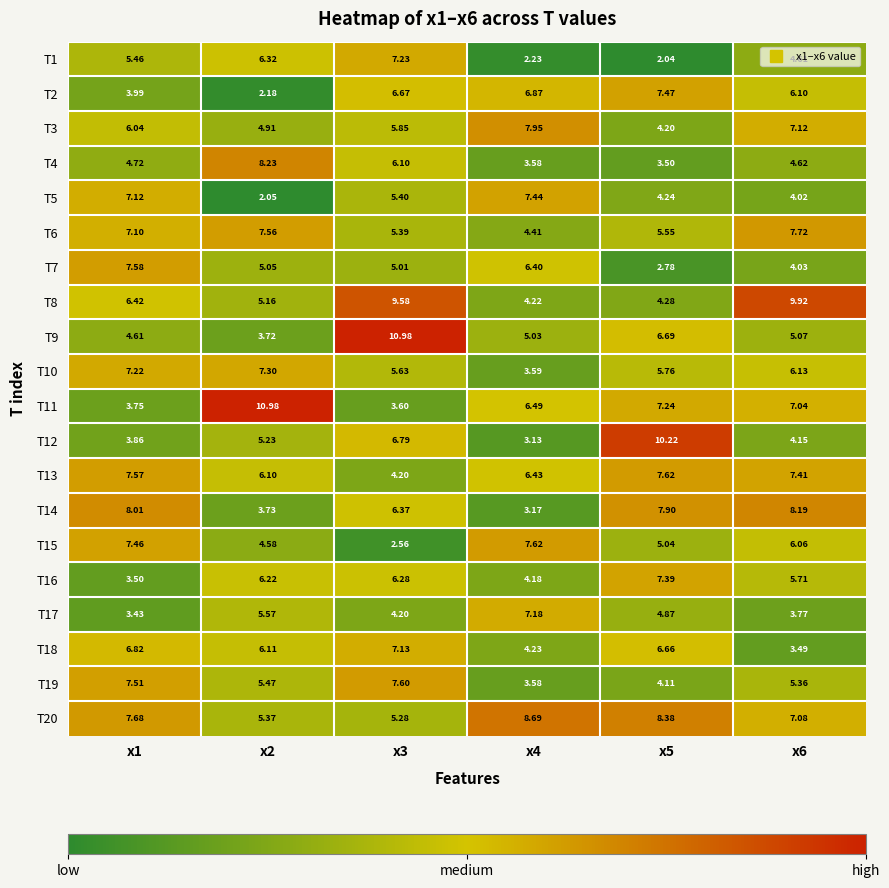

Is the value of T16 at x3 greater than the value of T14 at x3?

No